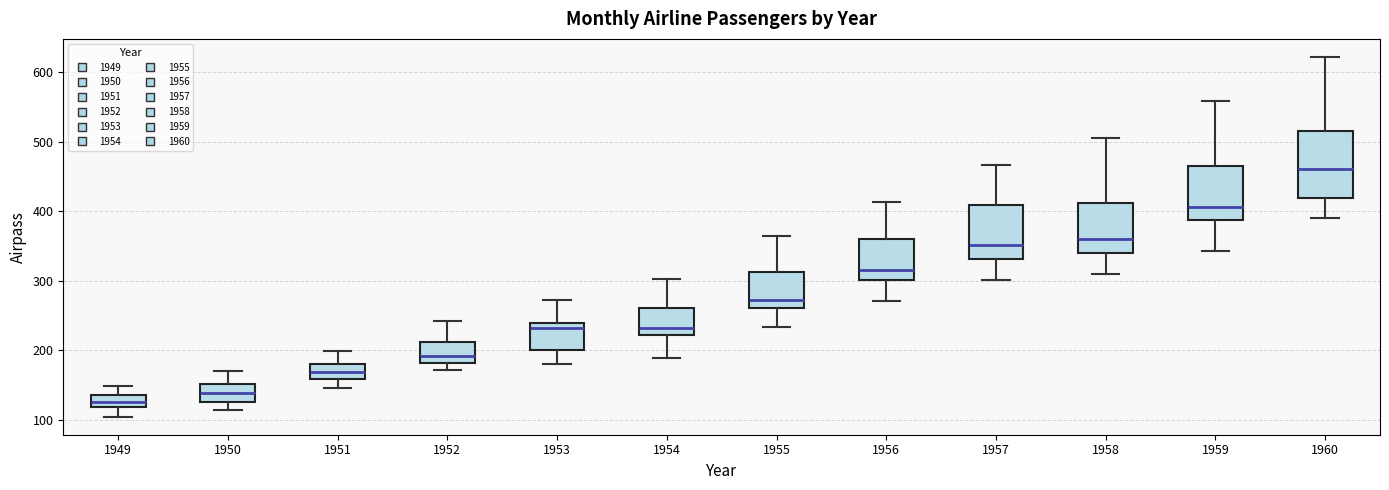

Reading left to right, read every box against the y-axis: the position of its median line, the range the box covers, and the ends of its whiskers. The values are not printed on the chart, so give them approximately, as read against the axis.

1949: median 130, box 120 to 140, whiskers 100 to 150
1950: median 140, box 130 to 150, whiskers 110 to 170
1951: median 170, box 160 to 180, whiskers 150 to 200
1952: median 190, box 180 to 210, whiskers 170 to 240
1953: median 230, box 200 to 240, whiskers 180 to 270
1954: median 230, box 220 to 260, whiskers 190 to 300
1955: median 270, box 260 to 310, whiskers 230 to 360
1956: median 320, box 300 to 360, whiskers 270 to 410
1957: median 350, box 330 to 410, whiskers 300 to 470
1958: median 360, box 340 to 410, whiskers 310 to 510
1959: median 410, box 390 to 470, whiskers 340 to 560
1960: median 460, box 420 to 510, whiskers 390 to 620